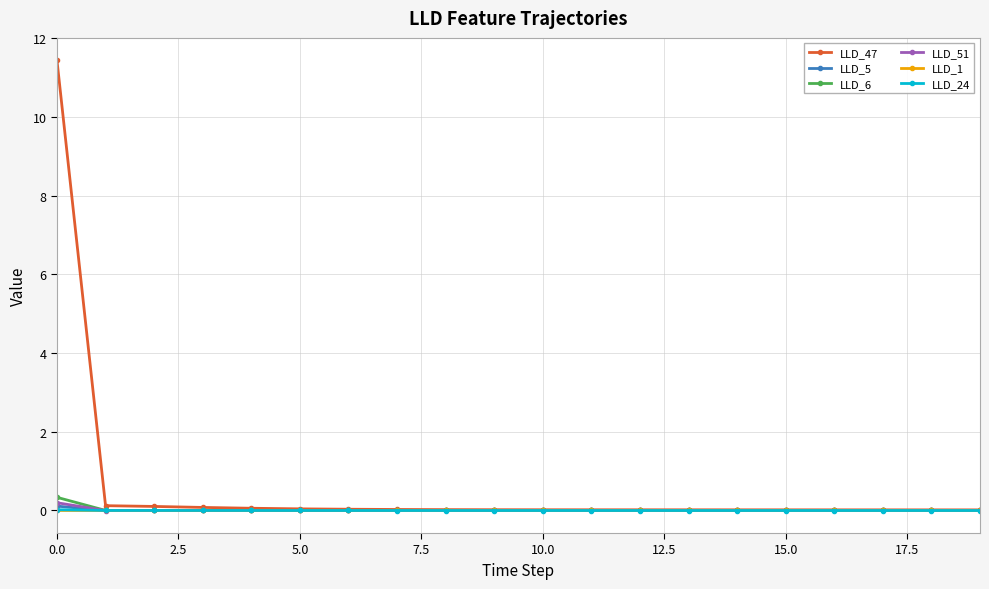

How many distinct data groups are displayed?

6